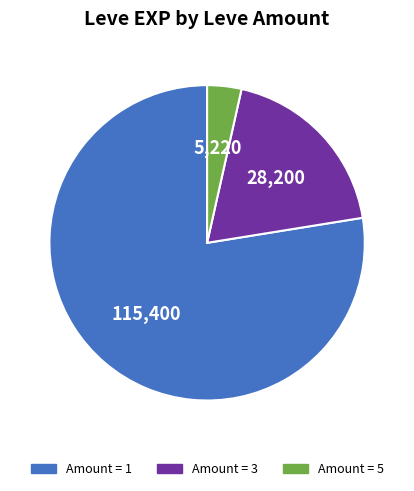

Is there any slice that represents more than half of the pie?

Yes